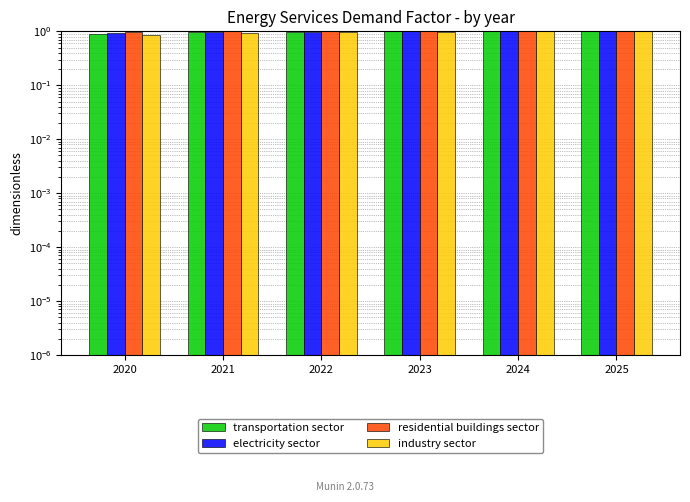

Are the bars grouped side by side (vs. stacked)?

Yes